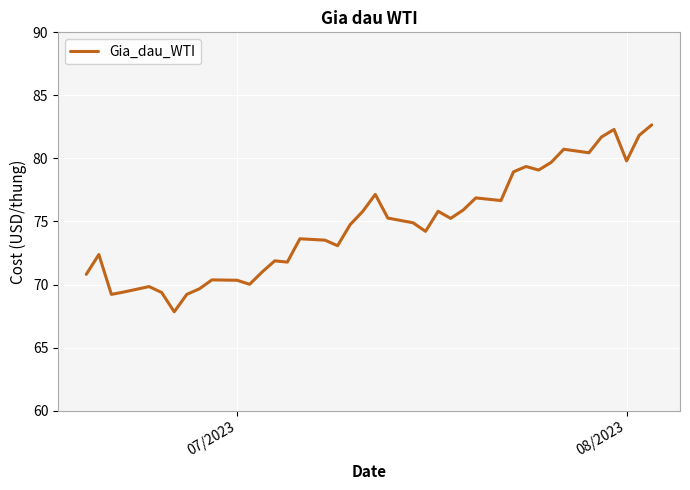

What is the difference between the maximum and minimum values?

14.8